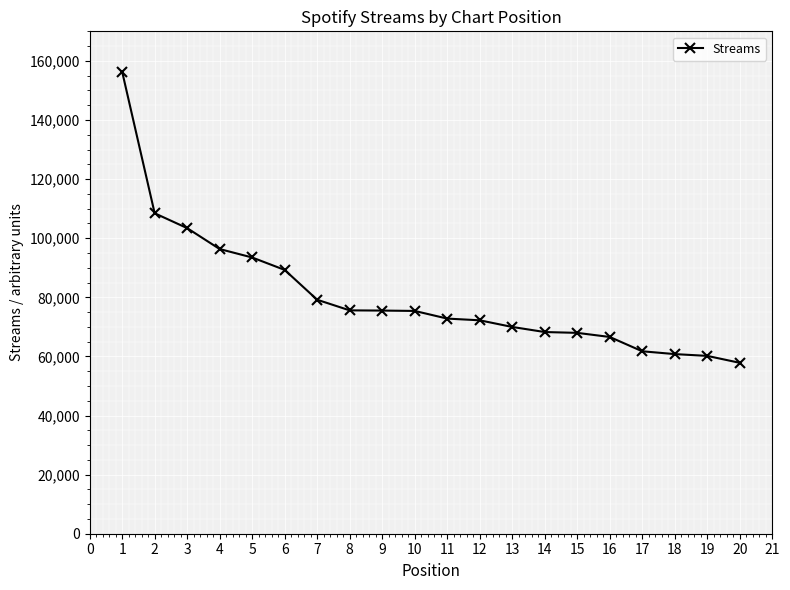

The value at 8 is 37083. True or false?

False